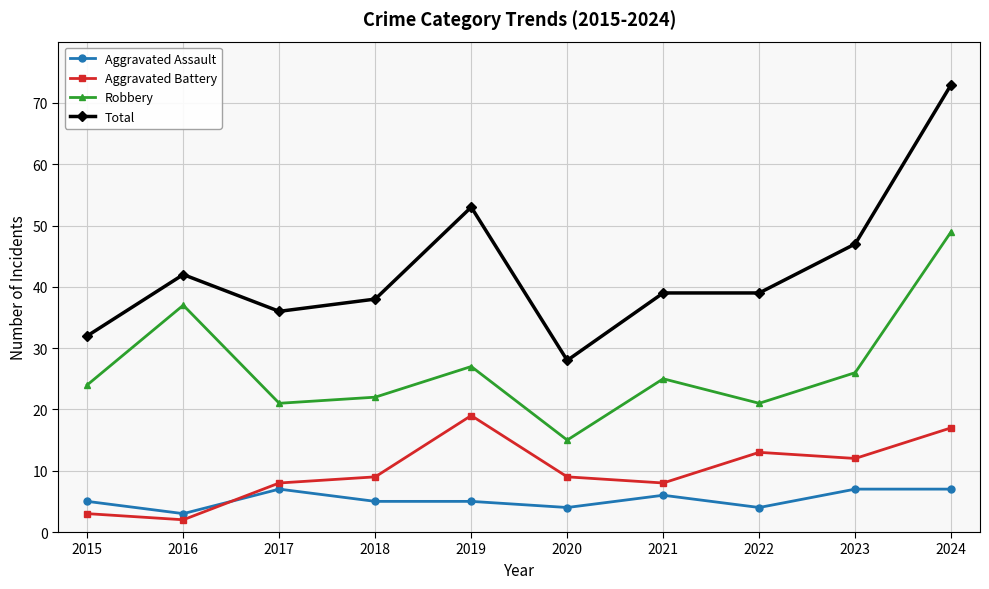

List the series in order of their peak value, highest first.

Total, Robbery, Aggravated Battery, Aggravated Assault